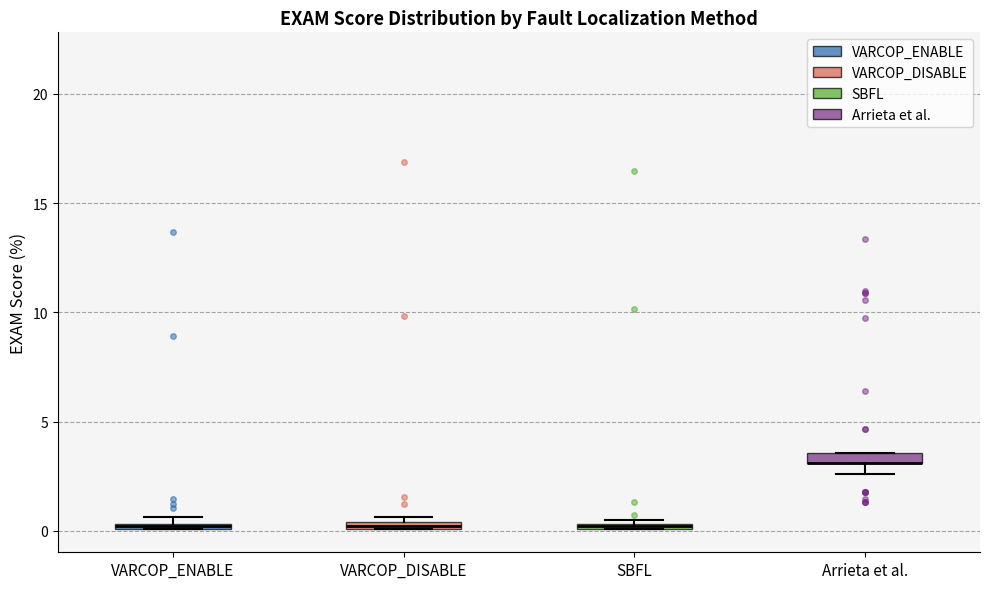

Where is the lower edge of the box for VARCOP_DISABLE on the y-axis? The values are not printed on the chart, so give them approximately, as read against the axis.

0.0